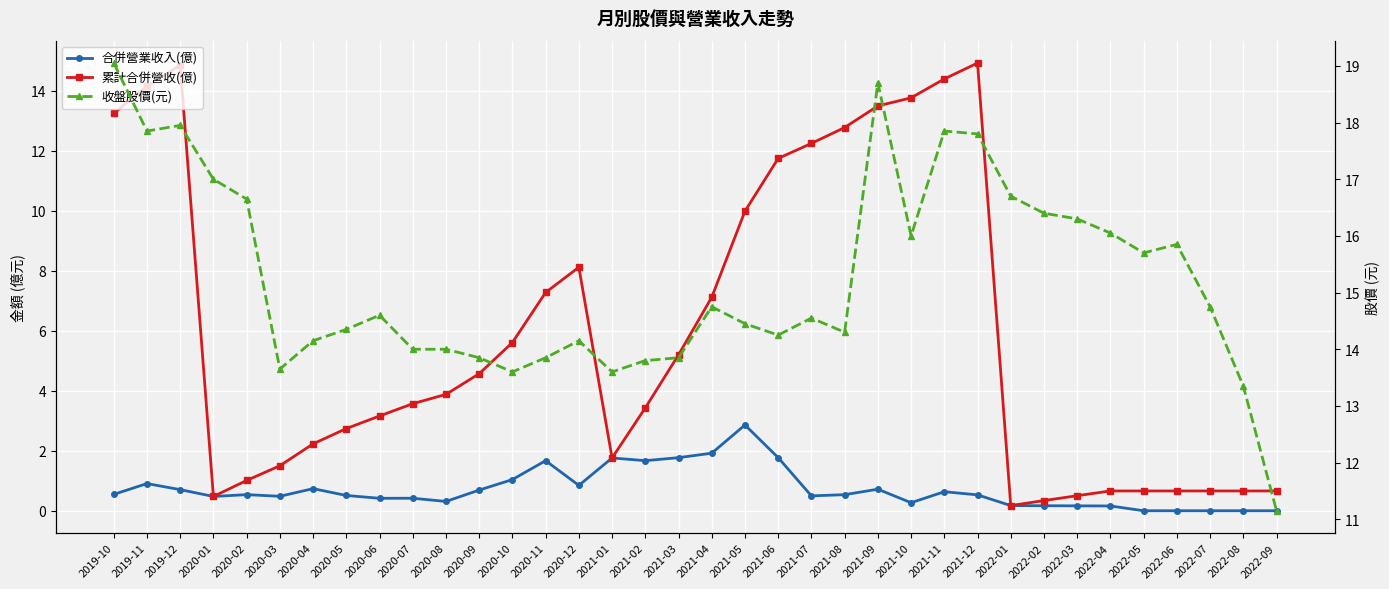

Which series has the largest total across all categories?

收盤股價(元)